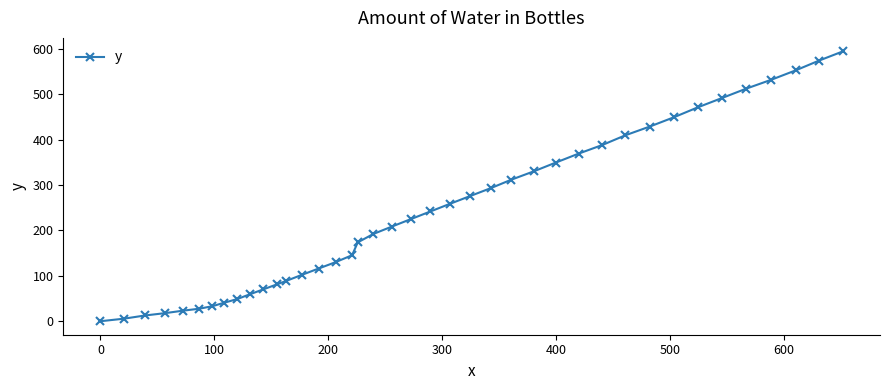

What is the difference between the maximum and minimum values?

594.8